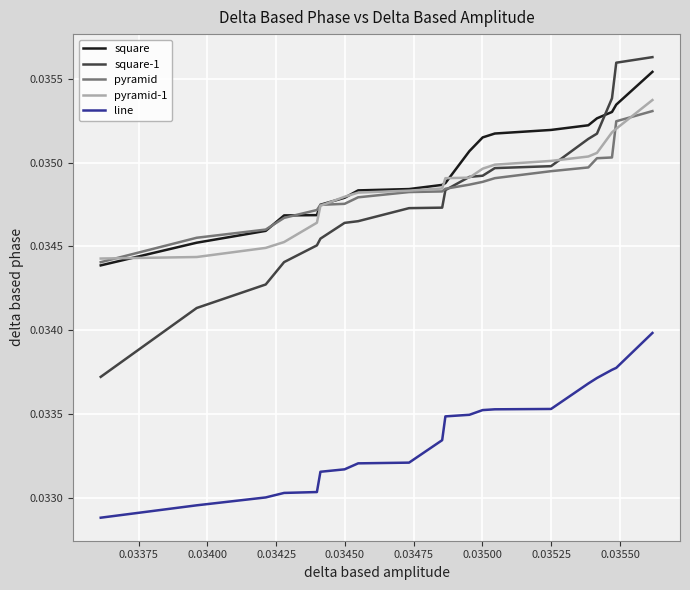

True or false: line and pyramid-1 intersect in this chart.

False